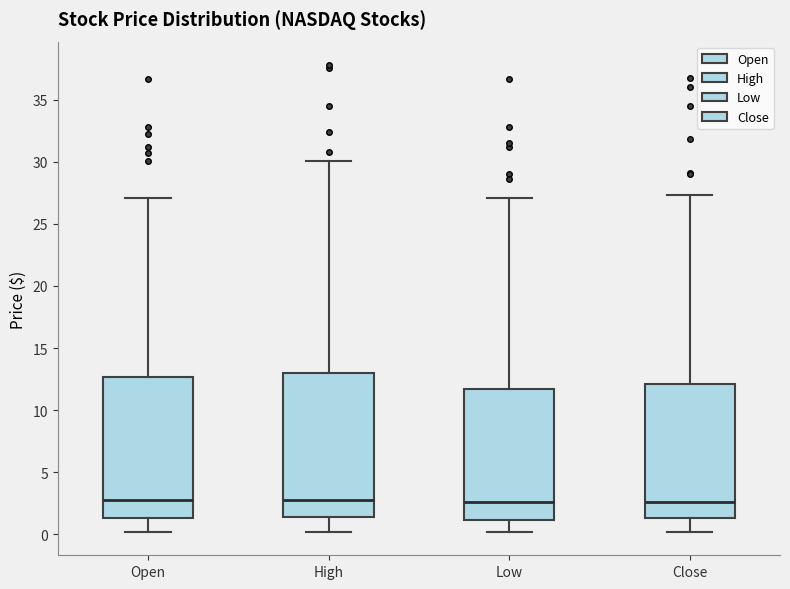

Where does the median line of the box for Low sit on the y-axis? The values are not printed on the chart, so give them approximately, as read against the axis.

2.5